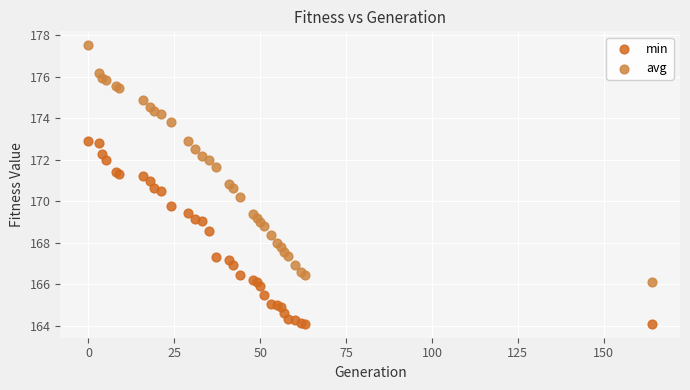

Which series has the widest spread of Y values?

avg